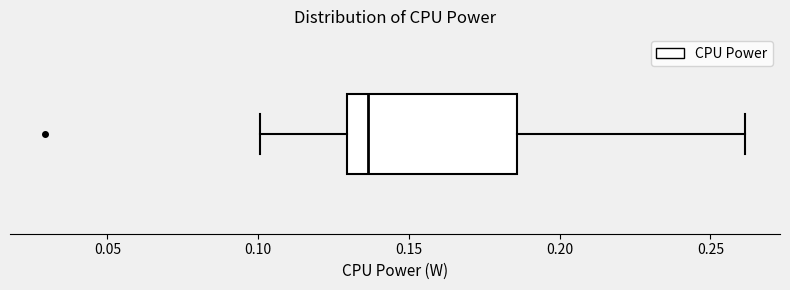

Read this box plot against the x-axis: the position of the median line, the range covered by the box, and the ends of both whiskers. The values are not printed on the chart, so give them approximately, as read against the axis.

median 0.135, box 0.130 to 0.185, whiskers 0.100 to 0.260